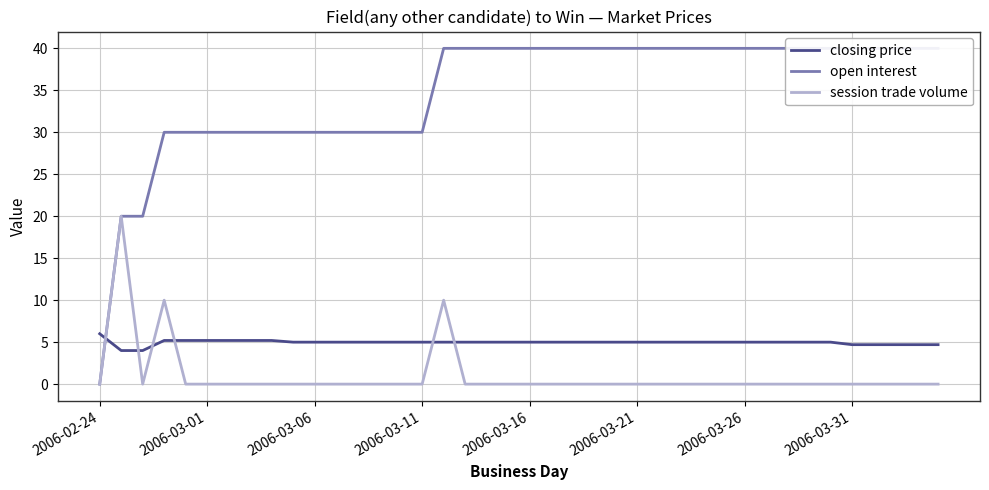

Which series has the largest total across all categories?

open interest